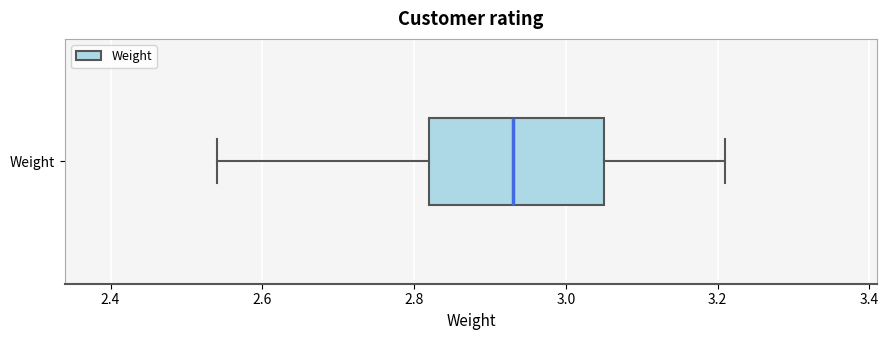

Read this box plot against the x-axis: the position of the median line, the range covered by the box, and the ends of both whiskers. The values are not printed on the chart, so give them approximately, as read against the axis.

median 2.94, box 2.82 to 3.06, whiskers 2.54 to 3.22